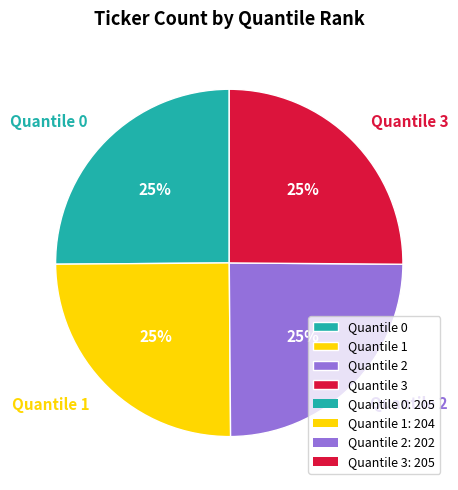

Approximately how many times larger is the value at Quantile 3 compared to Quantile 2?

1.0